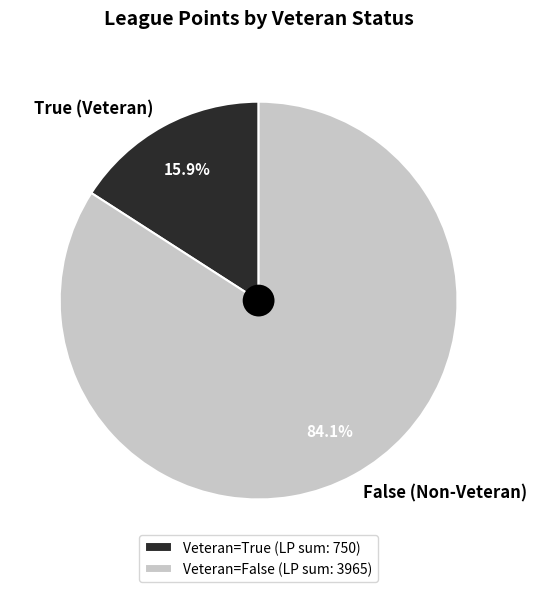

Is there a majority slice in this chart?

Yes